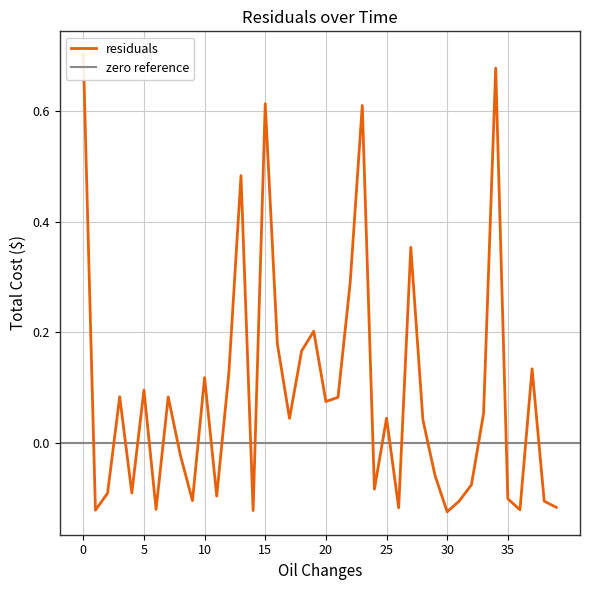

Rank the categories by value from highest to lowest.

0.0, 34.0, 15.0, 23.0, 13.0, 27.0, 22.0, 19.0, 16.0, 18.0, 37.0, 12.0, 10.0, 5.0, 3.0, 7.0, 21.0, 20.0, 33.0, 25.0, 17.0, 28.0, 8.0, 29.0, 32.0, 24.0, 4.0, 2.0, 11.0, 35.0, 9.0, 31.0, 38.0, 39.0, 26.0, 6.0, 36.0, 1.0, 14.0, 30.0